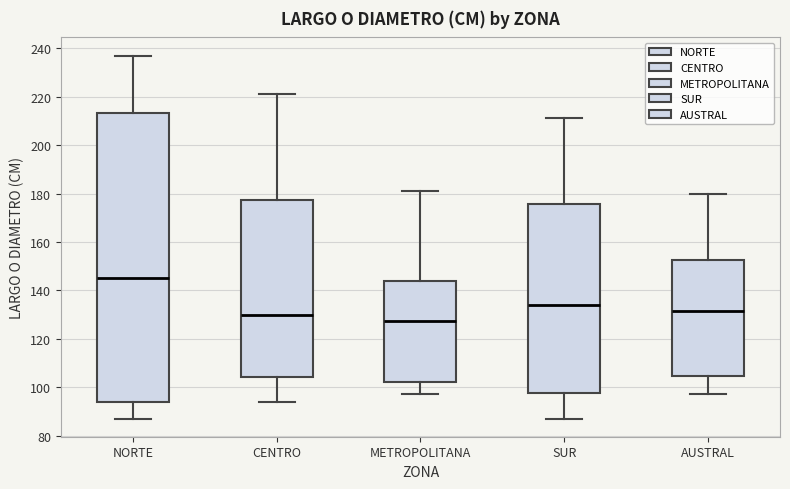

Reading left to right, read every box against the y-axis: the position of its median line, the range the box covers, and the ends of its whiskers. The values are not printed on the chart, so give them approximately, as read against the axis.

NORTE: median 146, box 94 to 214, whiskers 88 to 238
CENTRO: median 130, box 104 to 178, whiskers 94 to 222
METROPOLITANA: median 128, box 102 to 144, whiskers 98 to 182
SUR: median 134, box 98 to 176, whiskers 88 to 212
AUSTRAL: median 132, box 104 to 152, whiskers 98 to 180